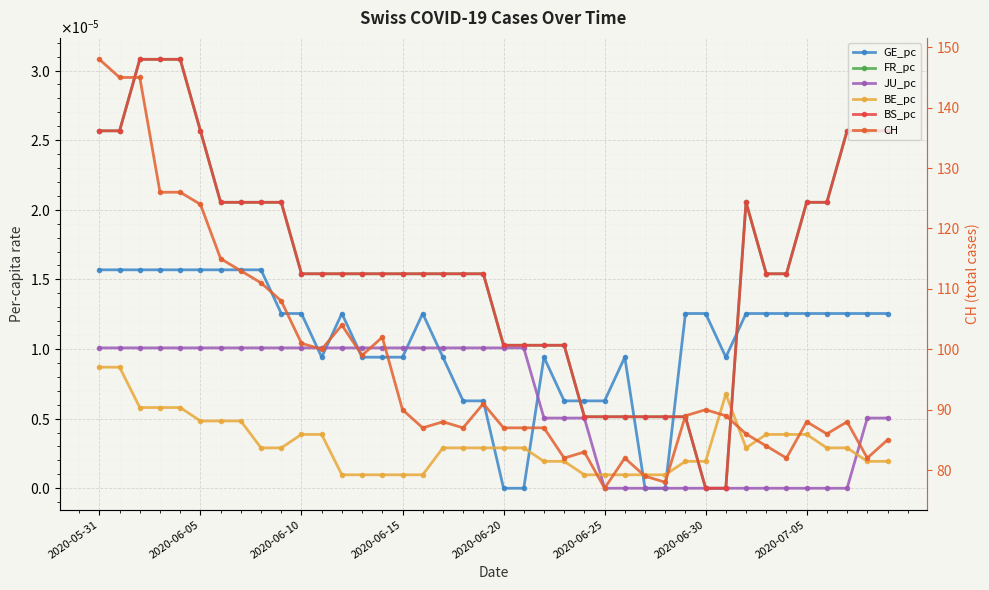

True or false: FR_pc and JU_pc cross at least once.

False